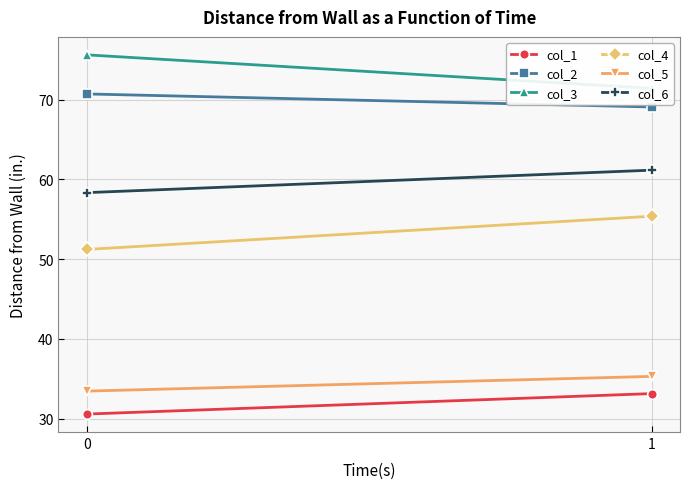

At which category is the sum across all series the highest?

1